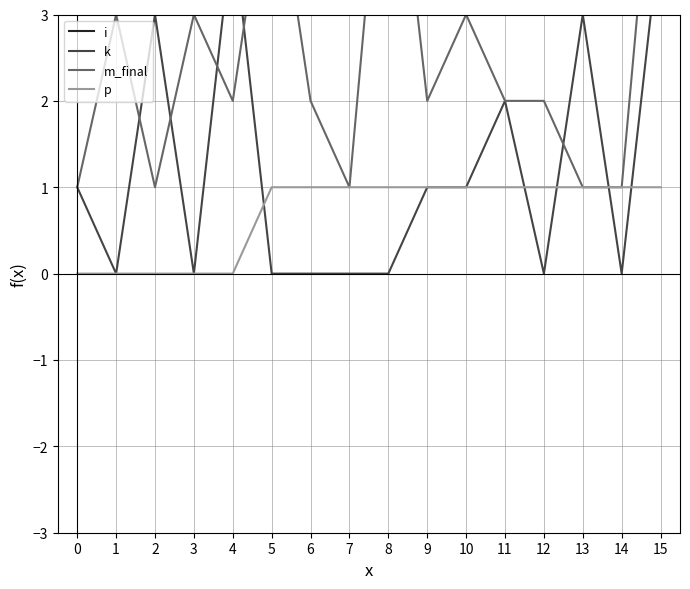

True or false: p and k cross at least once.

True